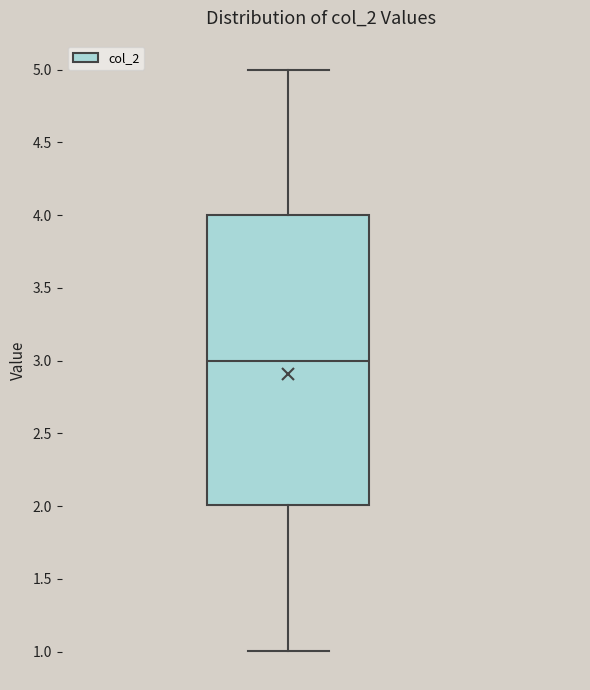

Where does the median line of the box sit on the y-axis? The values are not printed on the chart, so give them approximately, as read against the axis.

3